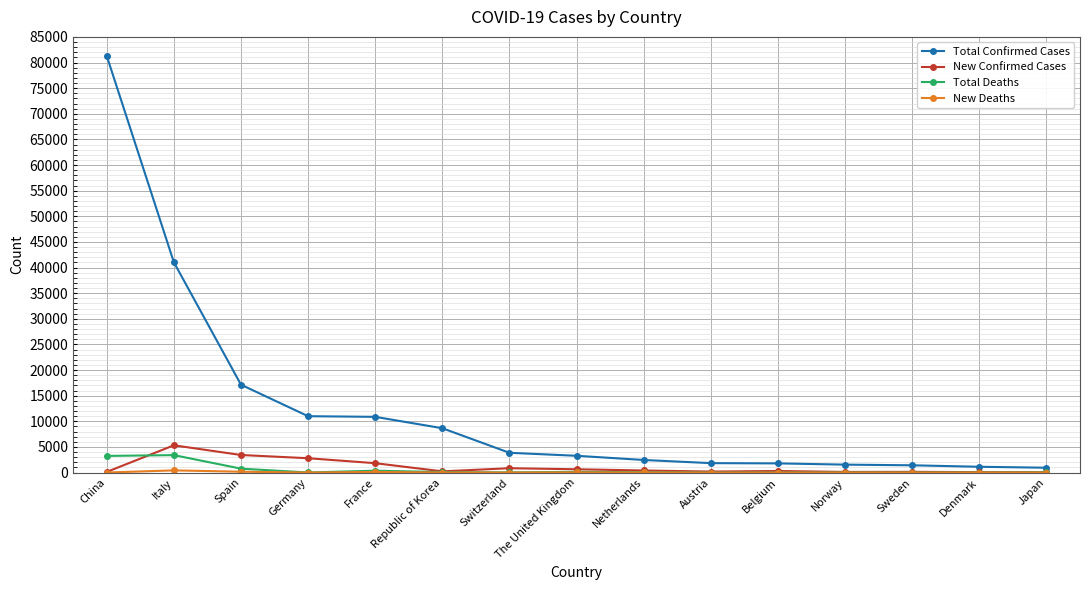

What is the maximum value shown in the chart?

81300